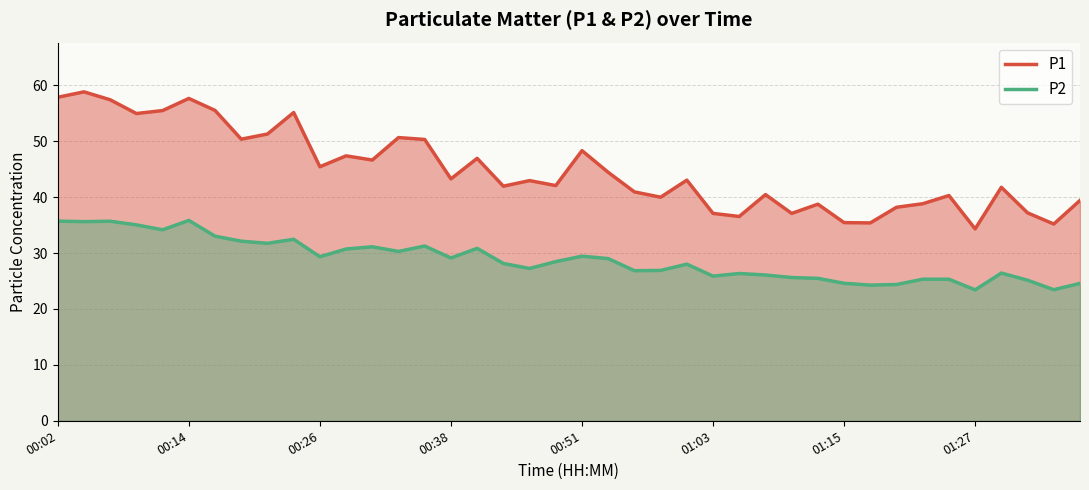

What is the difference between the maximum and minimum values in the P1 series?

24.5